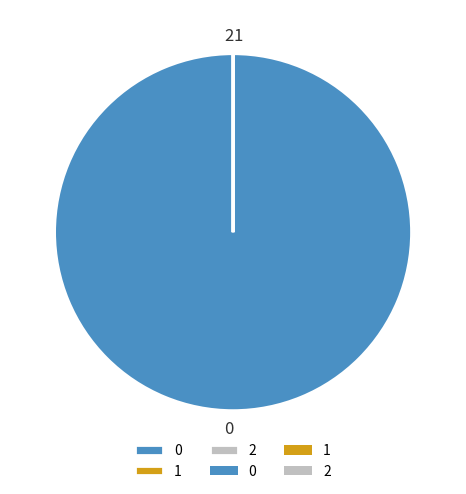

The 0 slice represents 90% of the pie. True or false?

False